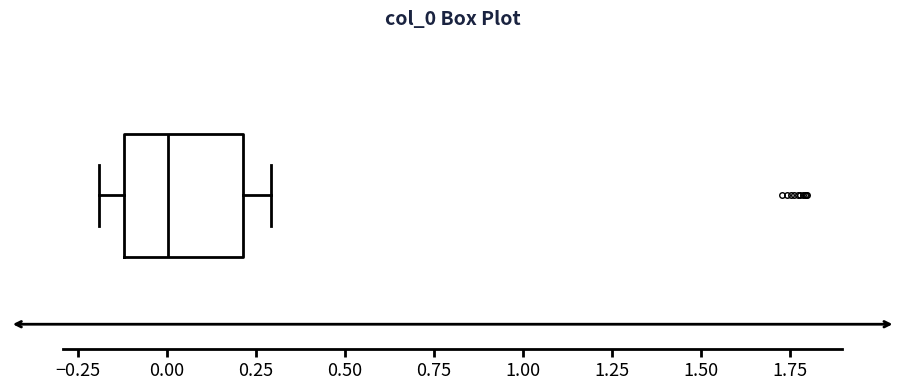

Where does the median line of the box sit on the x-axis? The values are not printed on the chart, so give them approximately, as read against the axis.

0.0